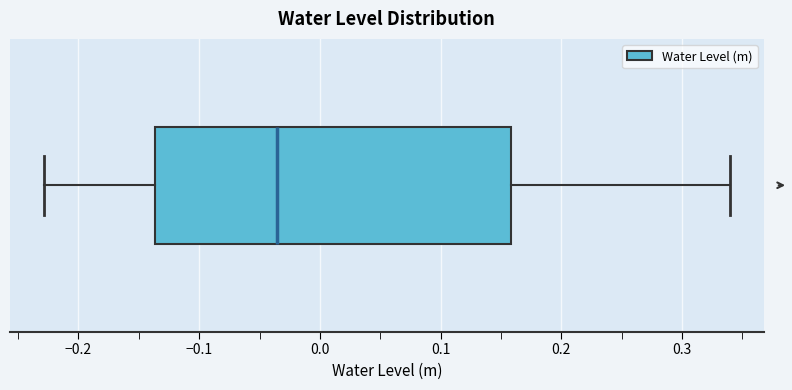

Read this box plot against the x-axis: the position of the median line, the range covered by the box, and the ends of both whiskers. The values are not printed on the chart, so give them approximately, as read against the axis.

median -0.04, box -0.14 to 0.16, whiskers -0.23 to 0.34